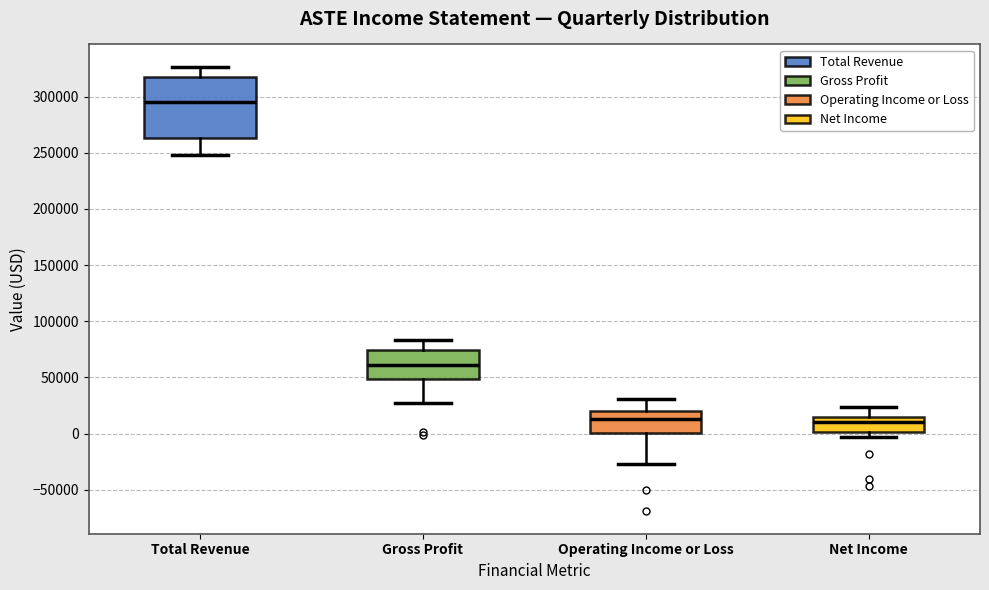

Reading left to right, read every box against the y-axis: the position of its median line, the range the box covers, and the ends of its whiskers. The values are not printed on the chart, so give them approximately, as read against the axis.

Total Revenue: median 295000, box 265000 to 315000, whiskers 250000 to 325000
Gross Profit: median 60000, box 50000 to 75000, whiskers 25000 to 85000
Operating Income or Loss: median 15000, box 0 to 20000, whiskers -25000 to 30000
Net Income: median 10000, box 0 to 15000, whiskers -5000 to 25000